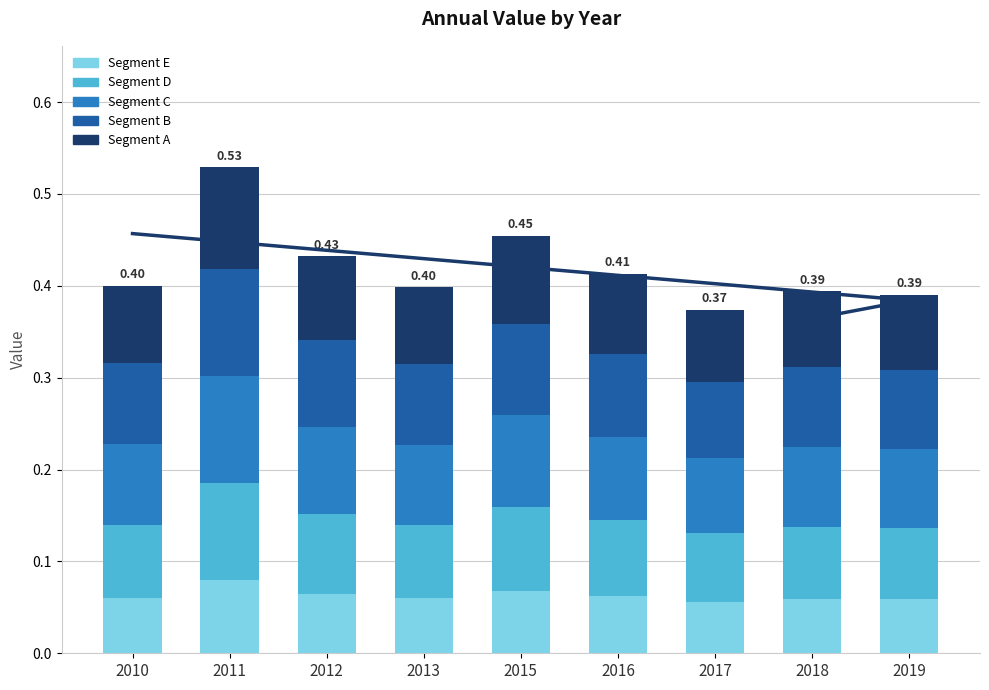

At which label is Segment D closest to 0?

2017